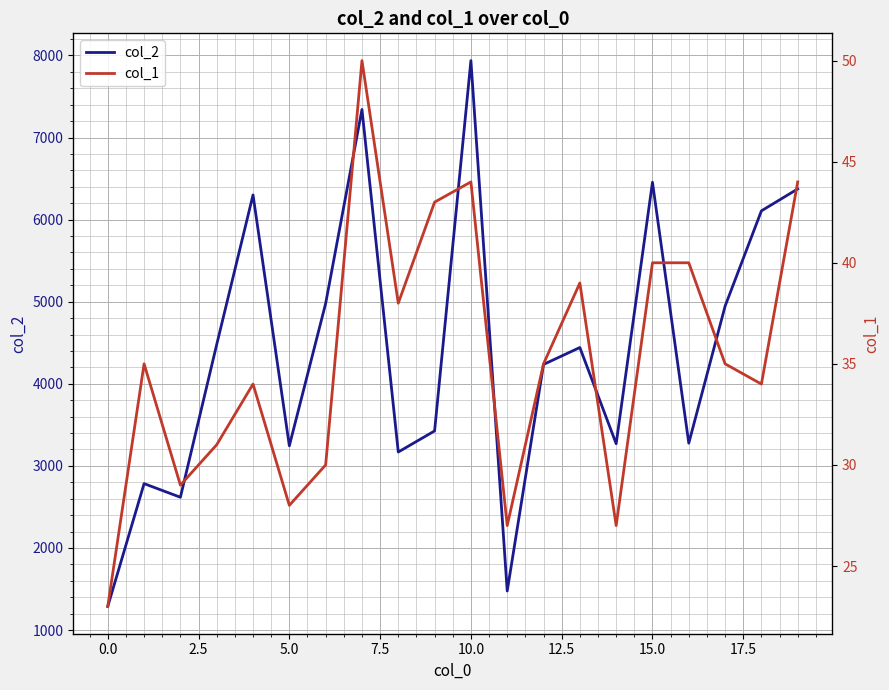

Is this an area chart (filled region under the line)?

No